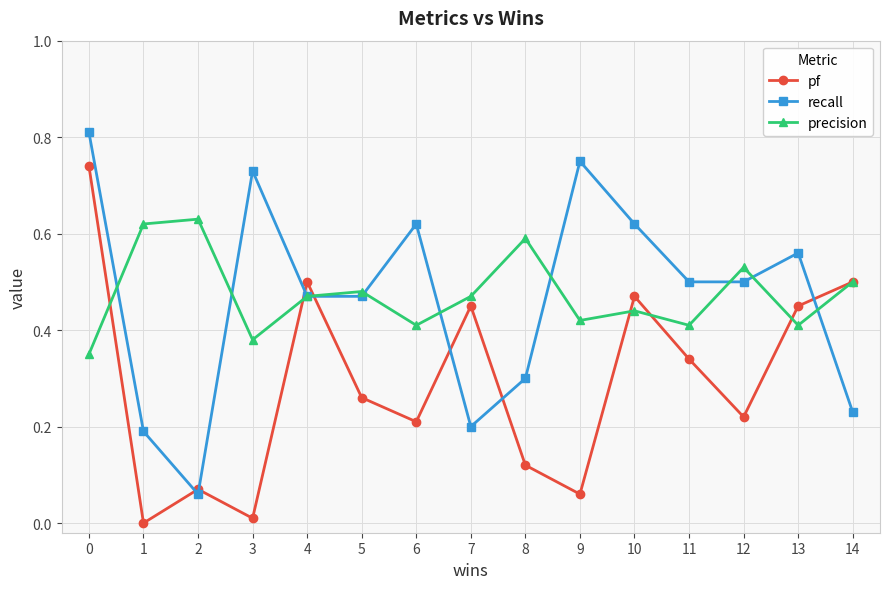

True or false: pf has a value of 0.3 at 7.

False